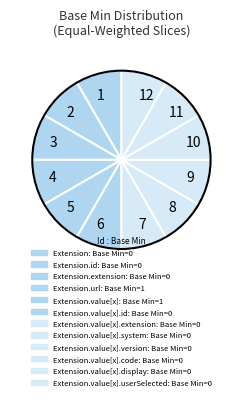

What is the smallest slice in the pie chart?

Extension